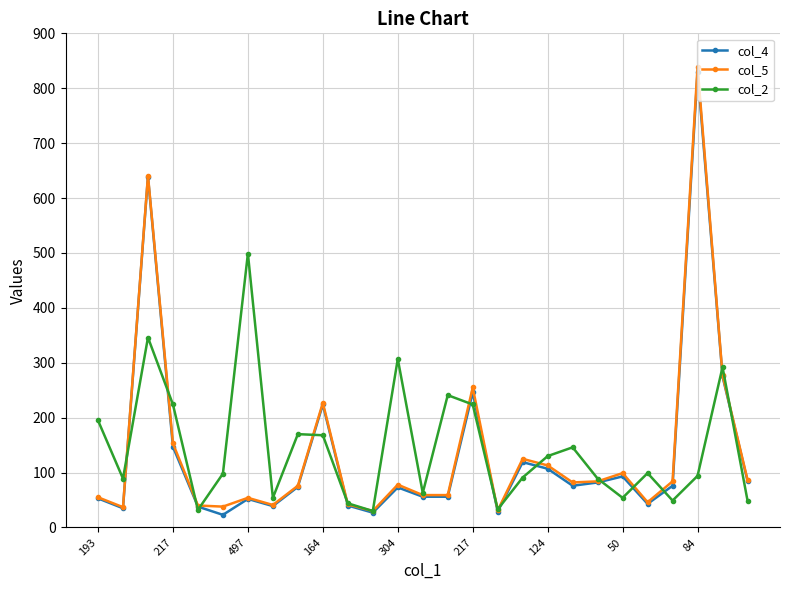

What is the minimum value shown in the chart?

23